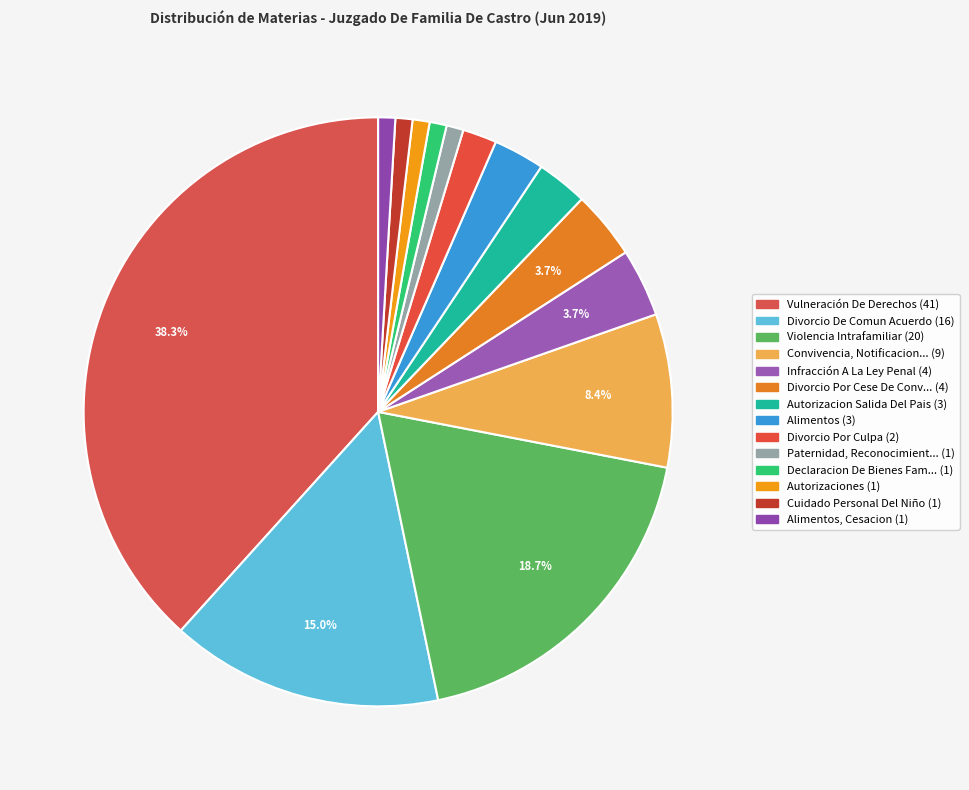

How many slices are in this pie chart?

14